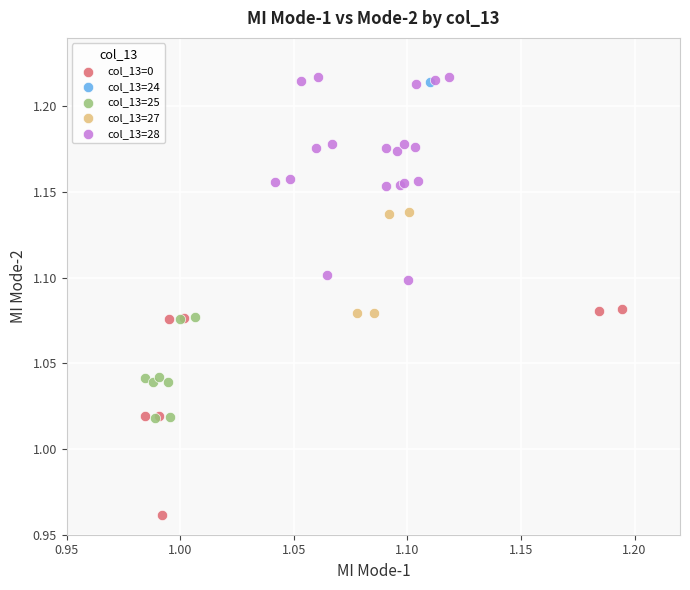

Which series contains the highest Y value?

col_13=28